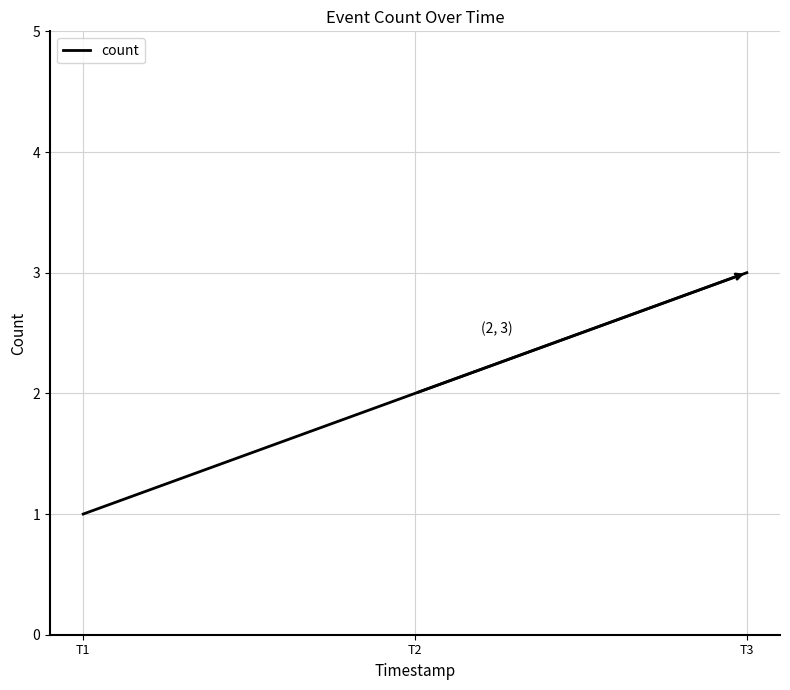

What is the smallest value displayed?

1